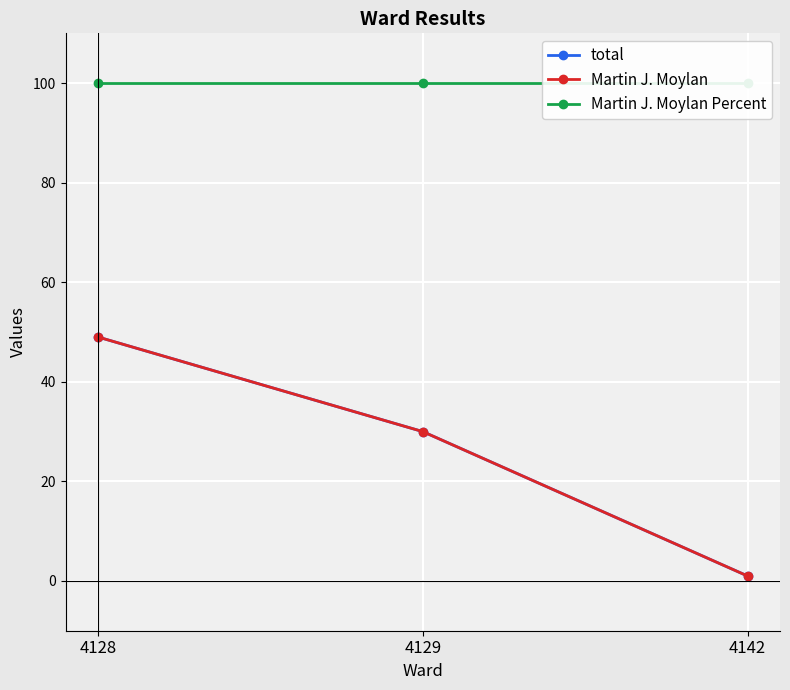

What is the value of the Martin J. Moylan point at the 2nd from the left?

30